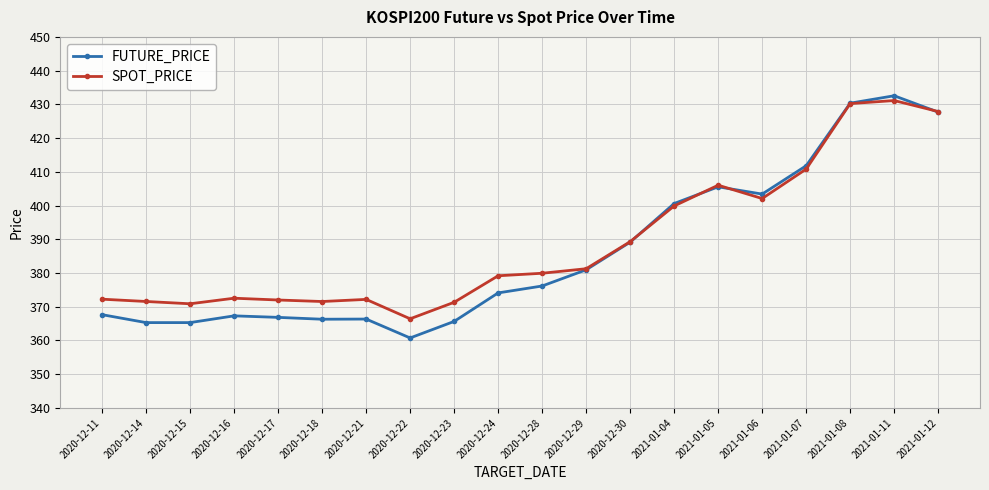

What is the label of the 7th point from the left?

2020-12-21